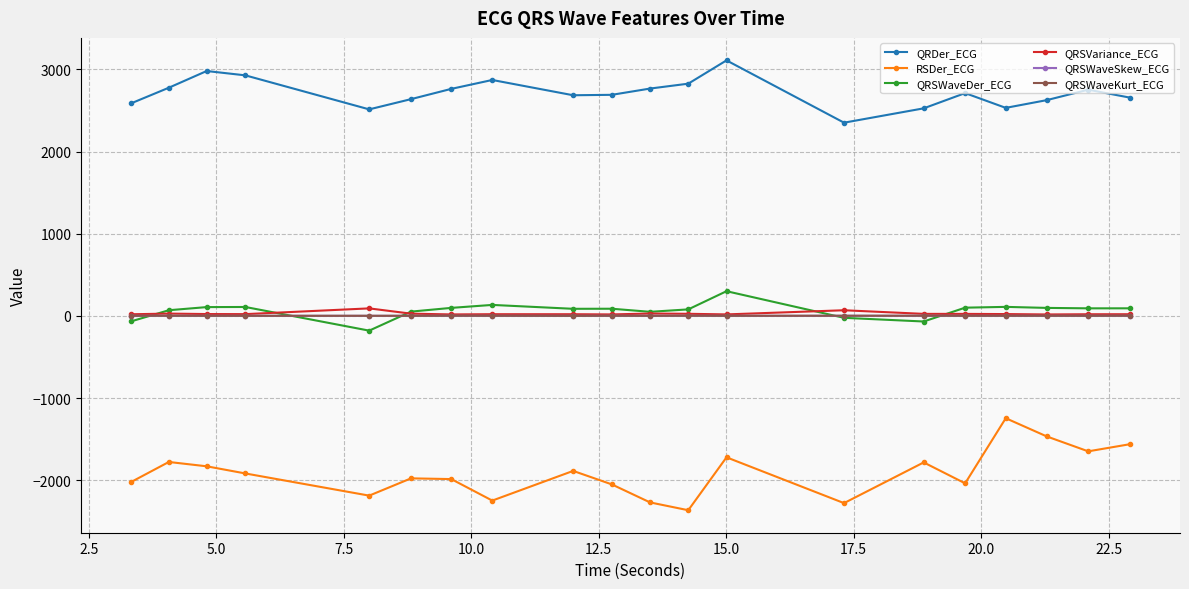

What is the value of the QRDer_ECG point at the 16th from the left?

2711.1